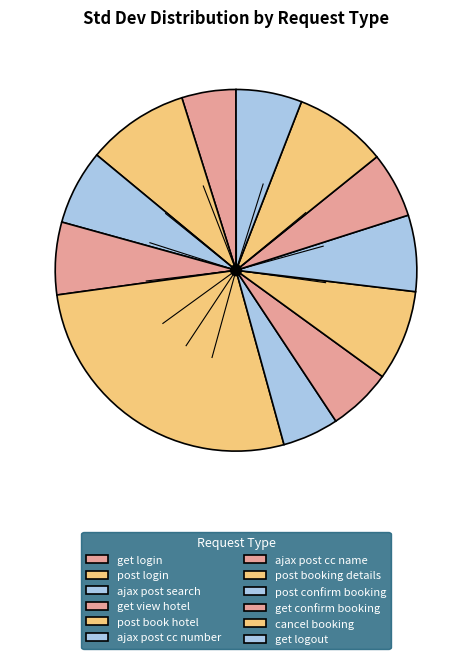

Which category has the biggest portion of the pie?

post book hotel